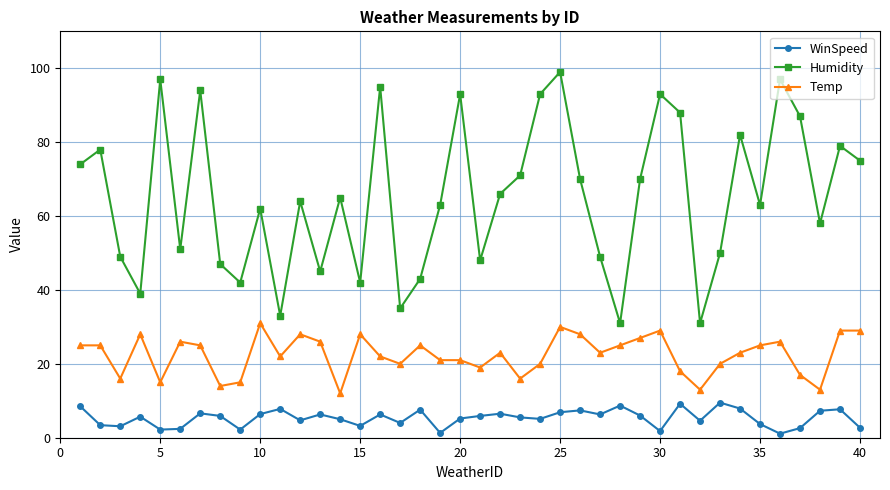

What is the difference between the maximum and minimum values in the Temp series?

19.0